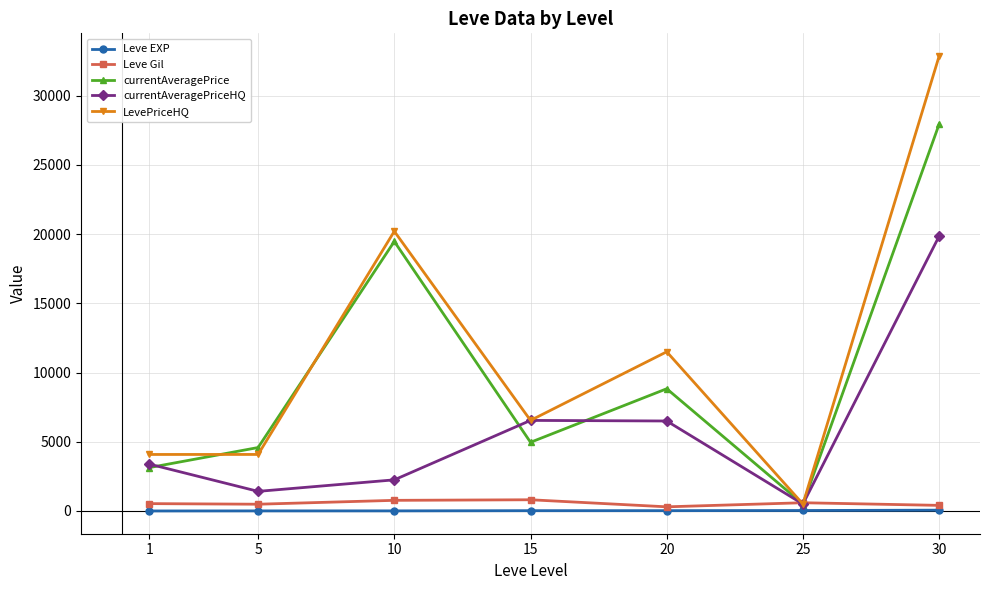

What is the value of the LevePriceHQ point at the 7th from the left?

32860.8